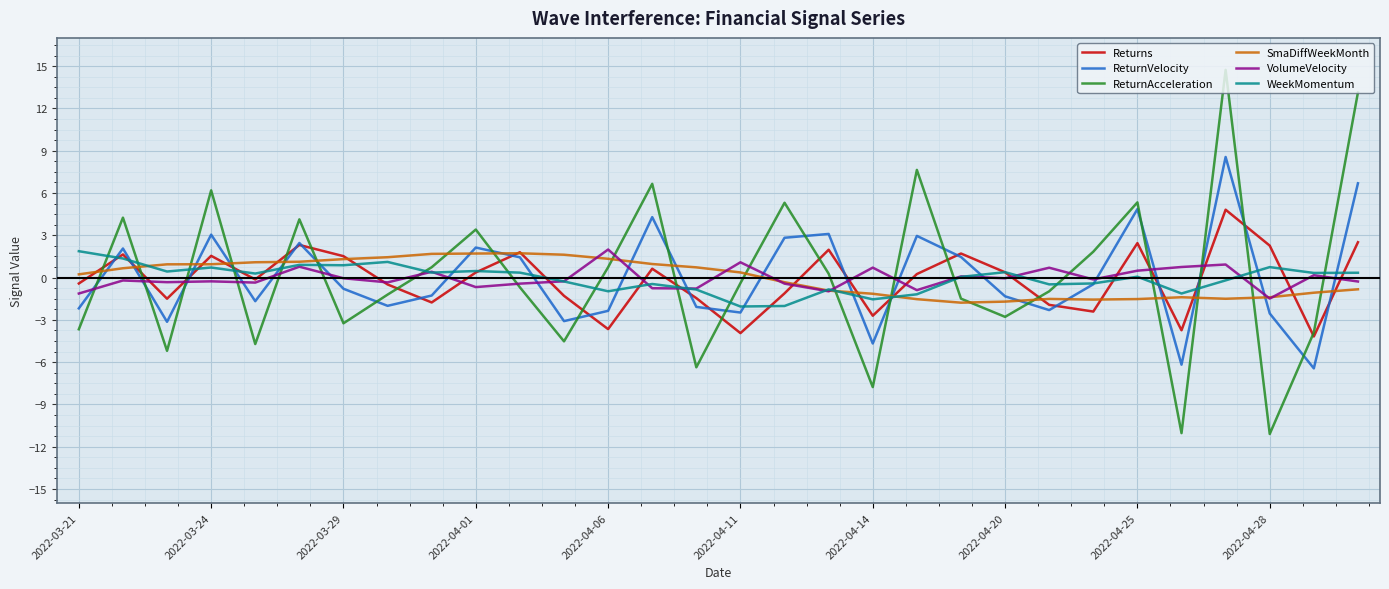

What is the highest value of the WeekMomentum series?

1.9